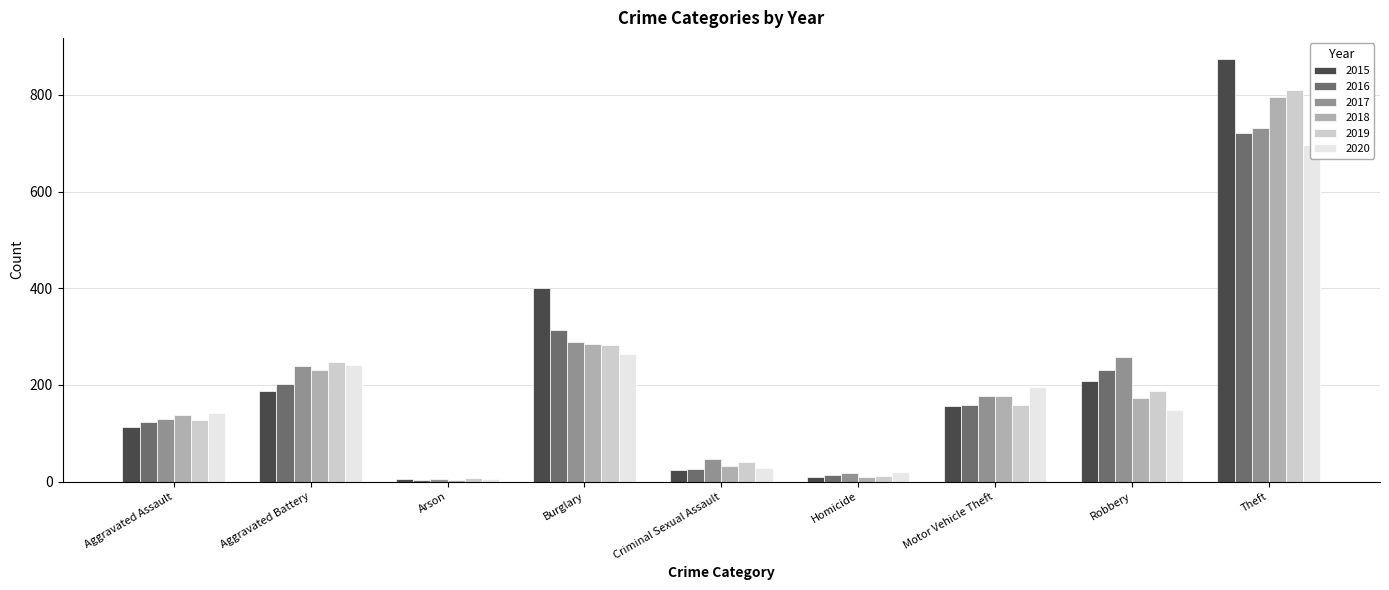

What position from the left is Aggravated Assault?

1